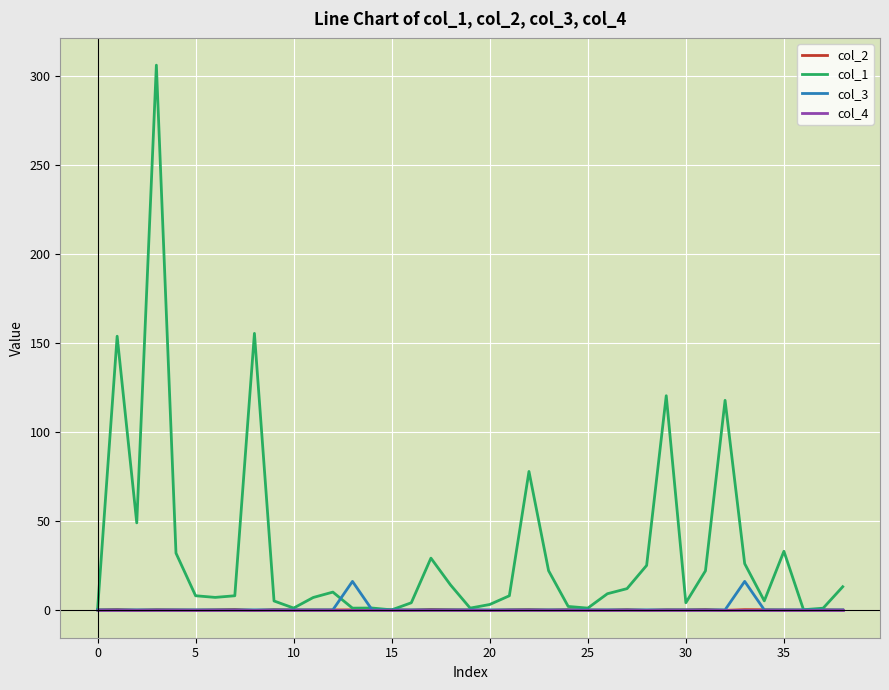

Which series has the largest range (max minus min)?

col_1